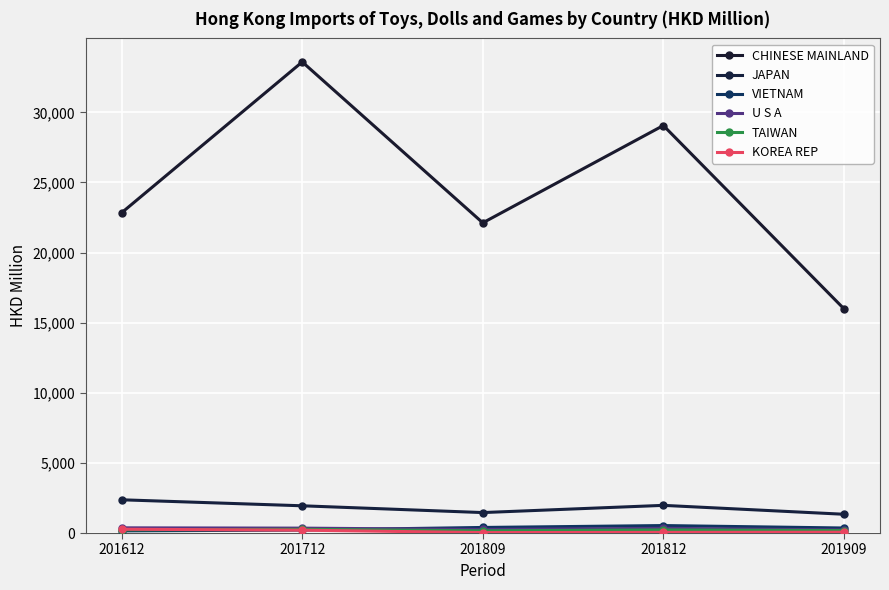

How many distinct data groups are displayed?

6